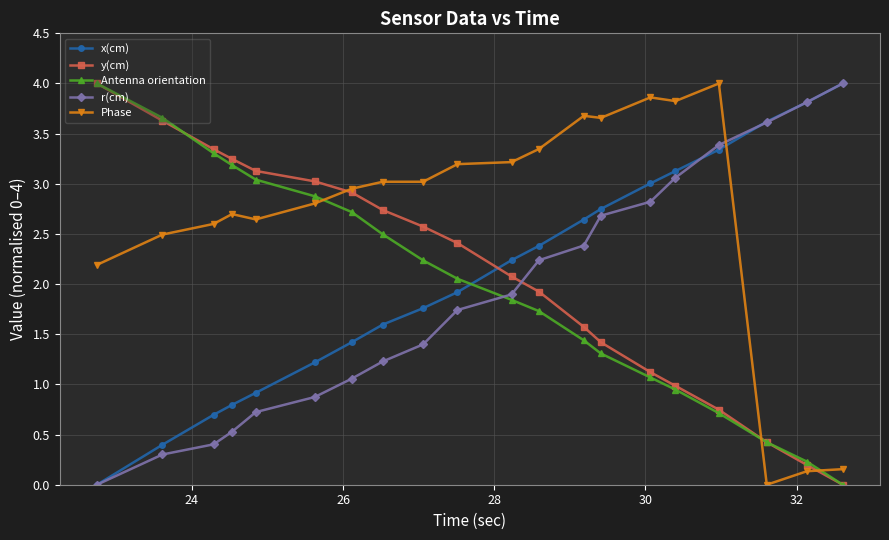

True or false: Antenna orientation has more than 0 interior local peaks.

False